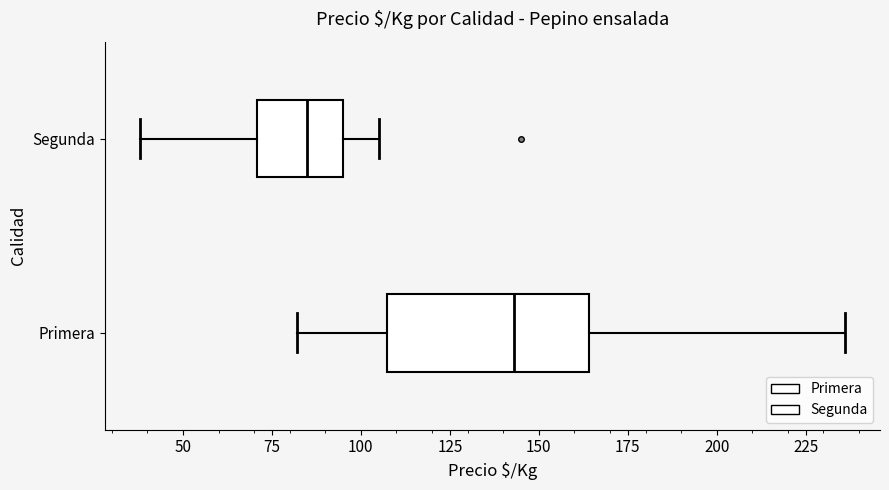

Where is the right edge of the box for Segunda on the x-axis? The values are not printed on the chart, so give them approximately, as read against the axis.

95